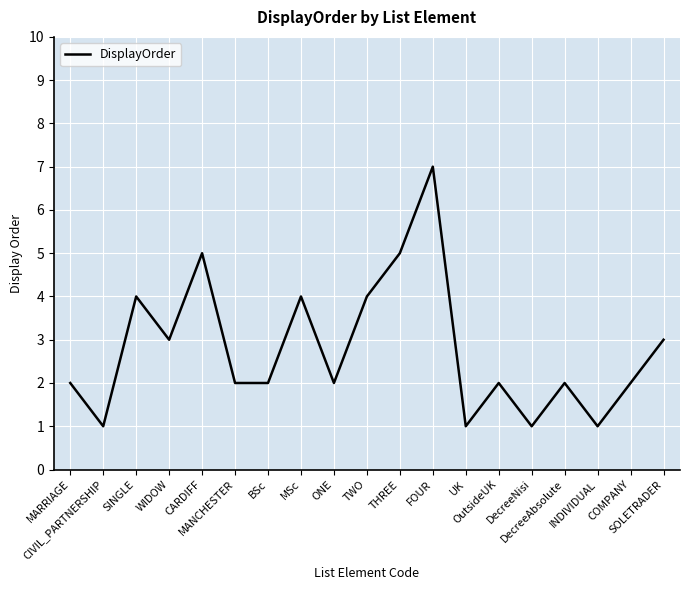

How many lines are shown in the chart?

1